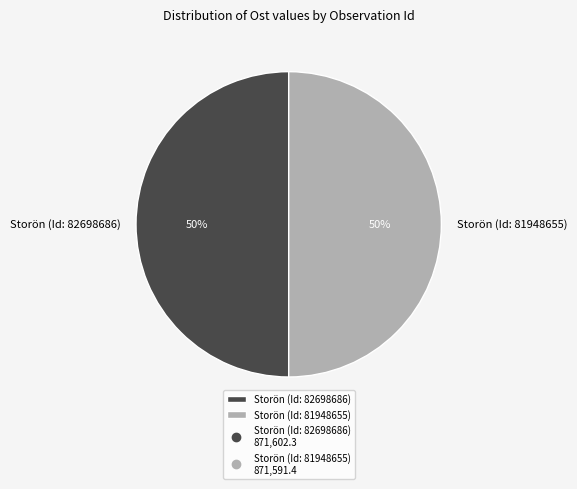

What is the ratio of the value at Storön (Id: 81948655) to the value at Storön (Id: 82698686)?

1.0